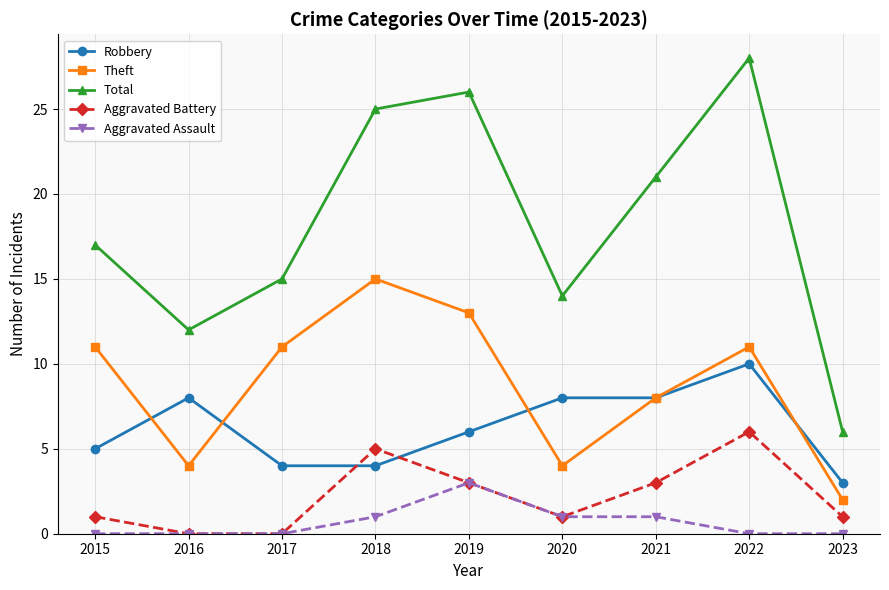

How many series are shown in this chart?

5